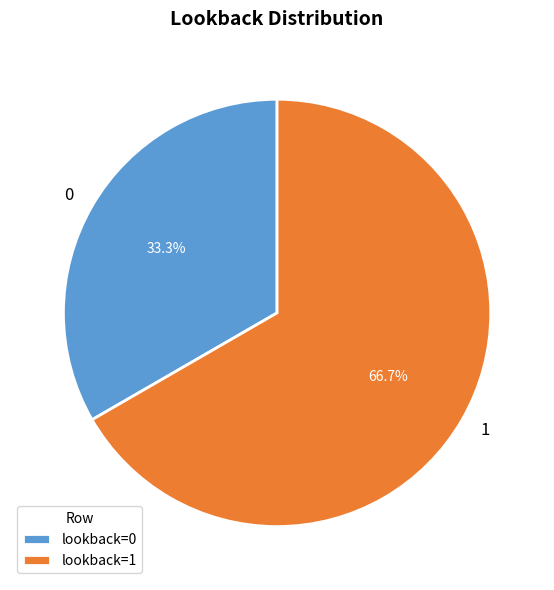

Approximately how many times larger is the value at 1 compared to 0?

2.0